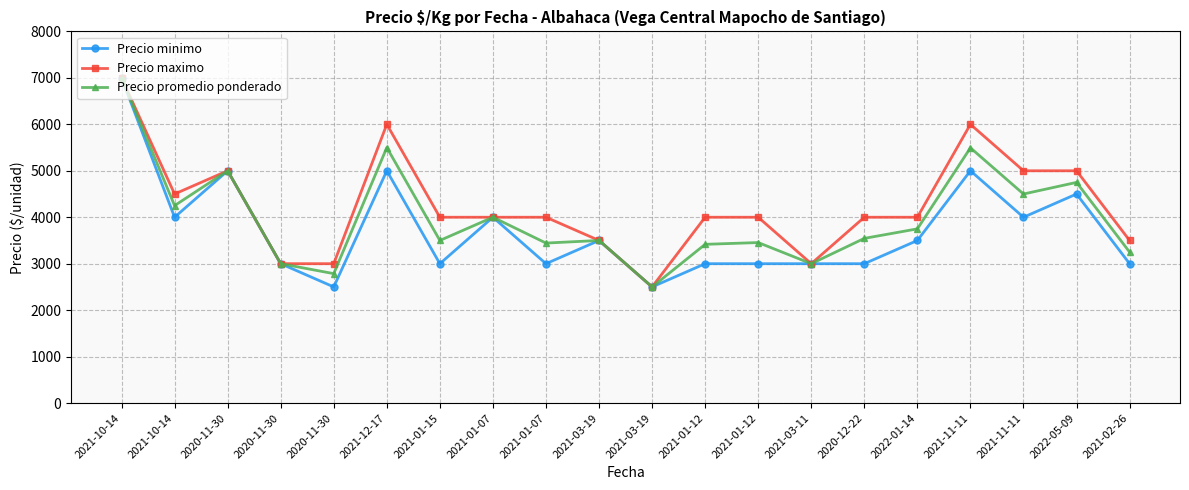

What are all the series names shown in the legend?

Precio minimo, Precio maximo, Precio promedio ponderado